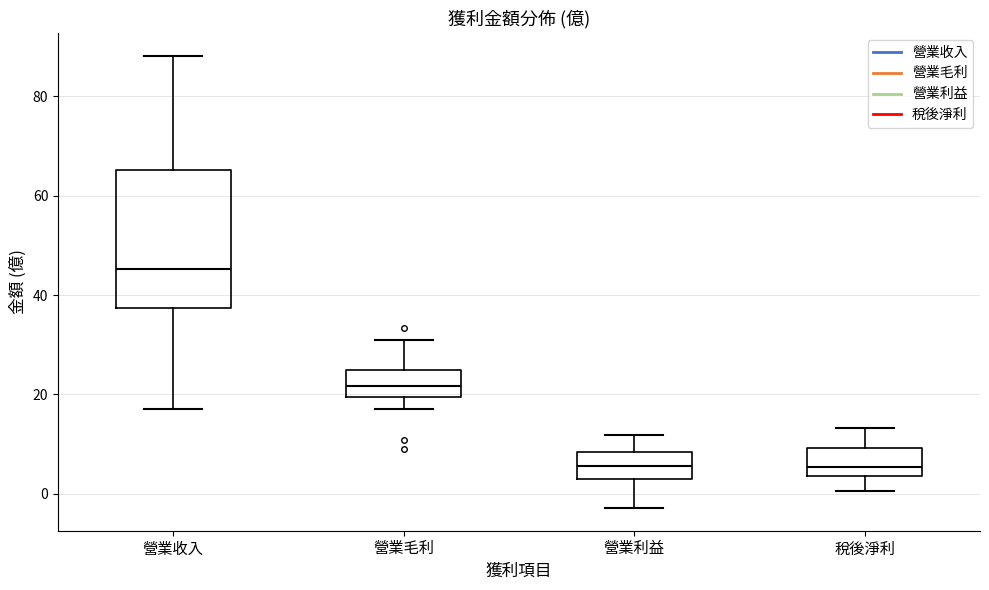

Which box is the tallest, from its lower edge to its upper edge?

營業收入